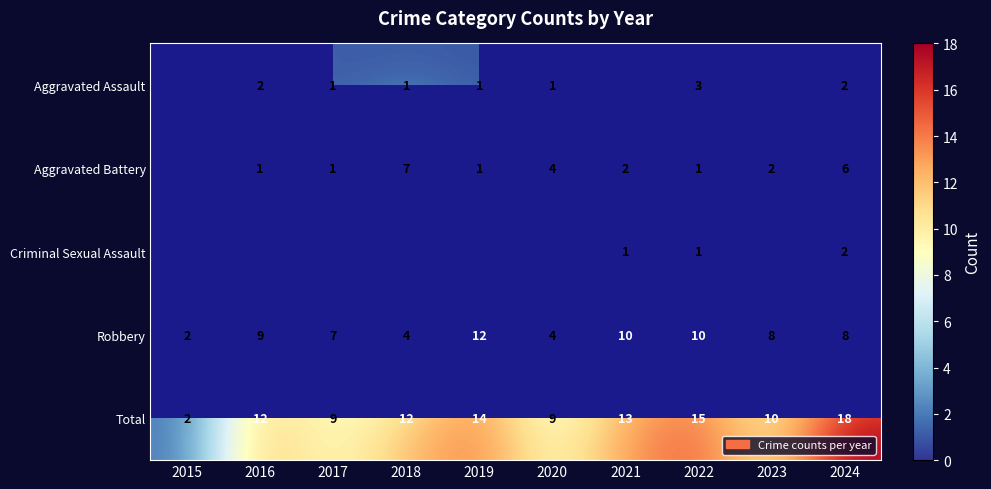

The value of Aggravated Battery at 2023 is 2. True or false?

True